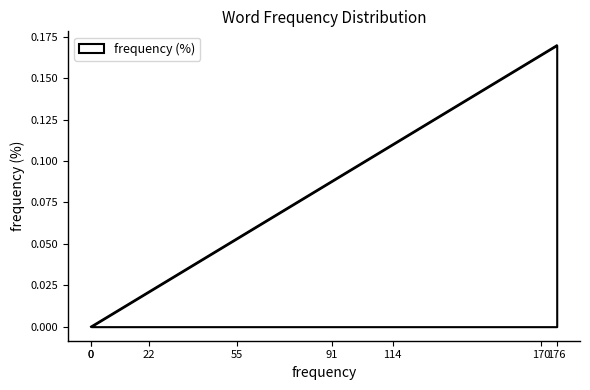

Rank the categories by value from highest to lowest.

176, 170, 114, 91, 55, 22, 0, 0